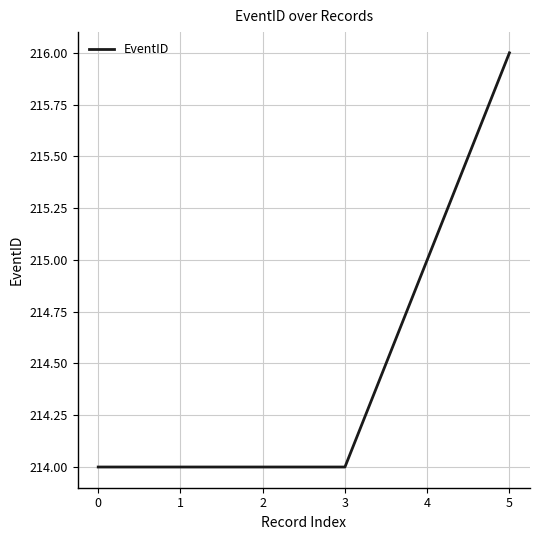

What is the approximate value at 5?

216